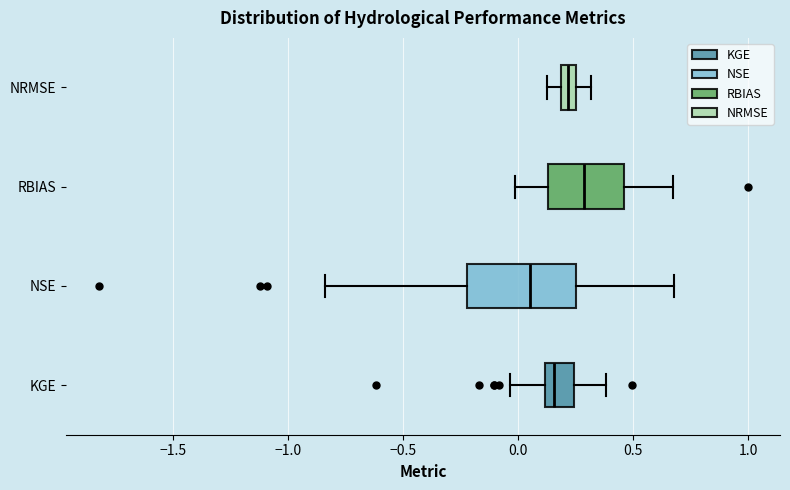

Which box is the widest, from its left edge to its right edge?

NSE